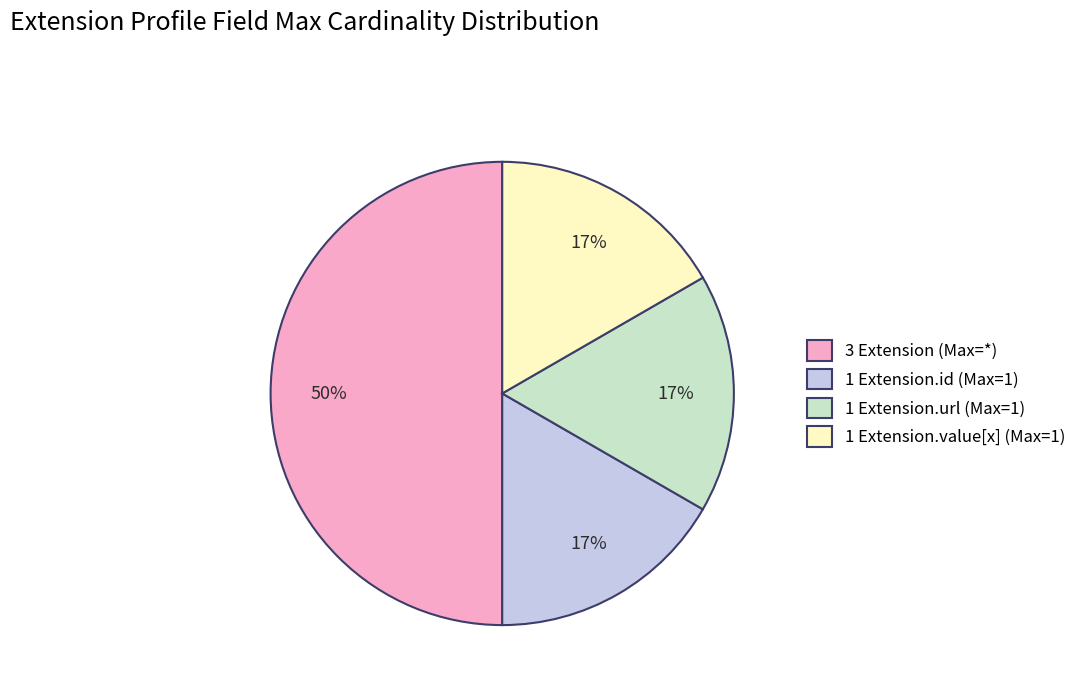

Does 1 Extension.url (Max=1) represent more than half of the total?

No